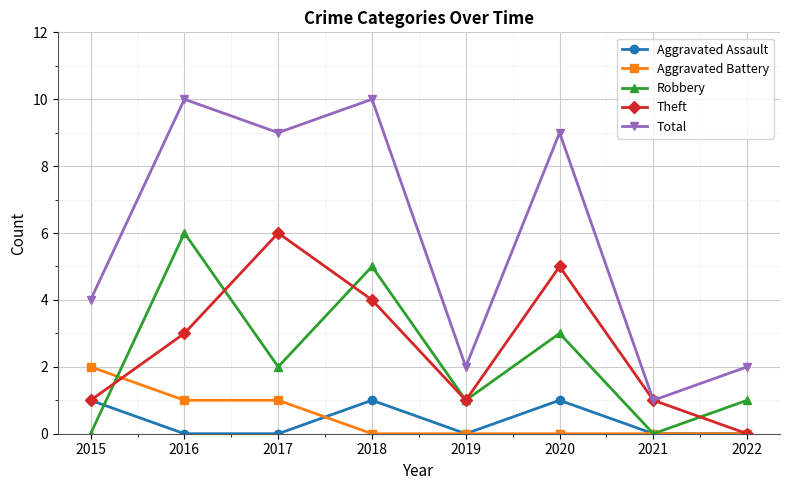

What is the total value across all series at 2015?

8